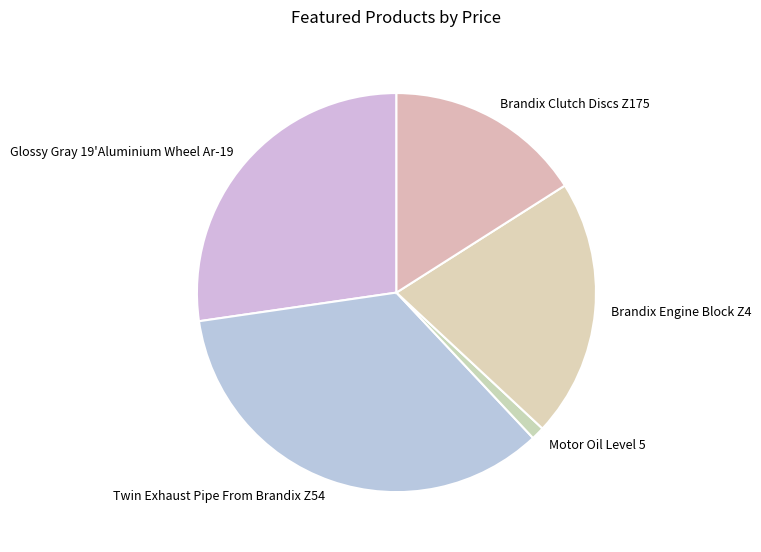

Is there any slice that represents more than half of the pie?

No